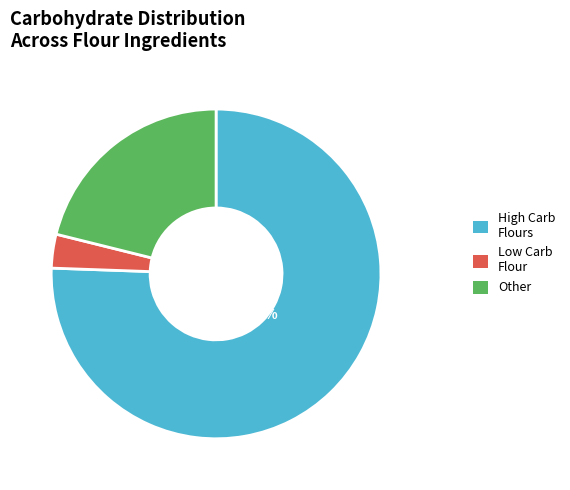

Which category has the smallest portion of the pie?

Low Carb Flour